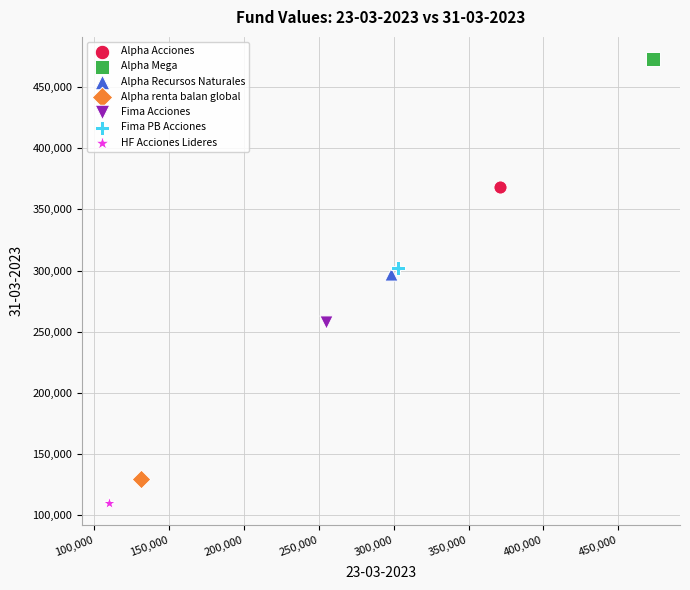

Which series contains the lowest Y value?

HF Acciones Lideres